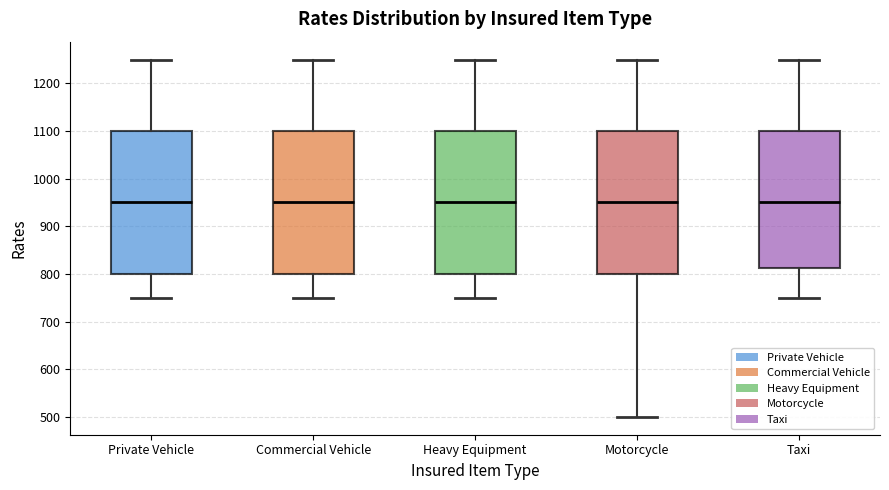

Where is the upper edge of the box for Taxi on the y-axis? The values are not printed on the chart, so give them approximately, as read against the axis.

1100